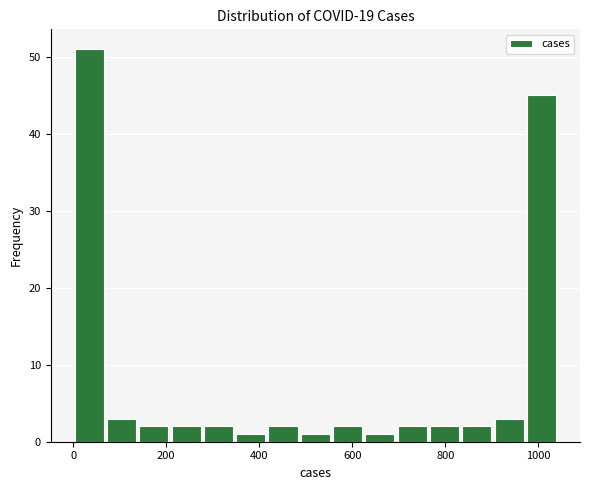

Read against the x-axis, roughly where is the centre of the tallest bar?

40